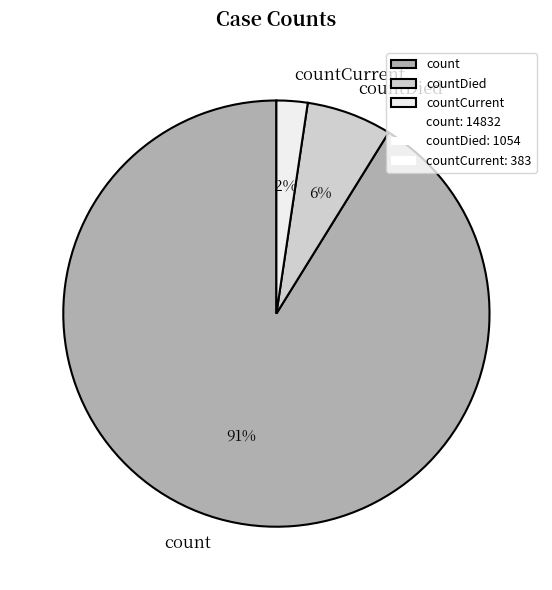

Does any single category account for the majority?

Yes